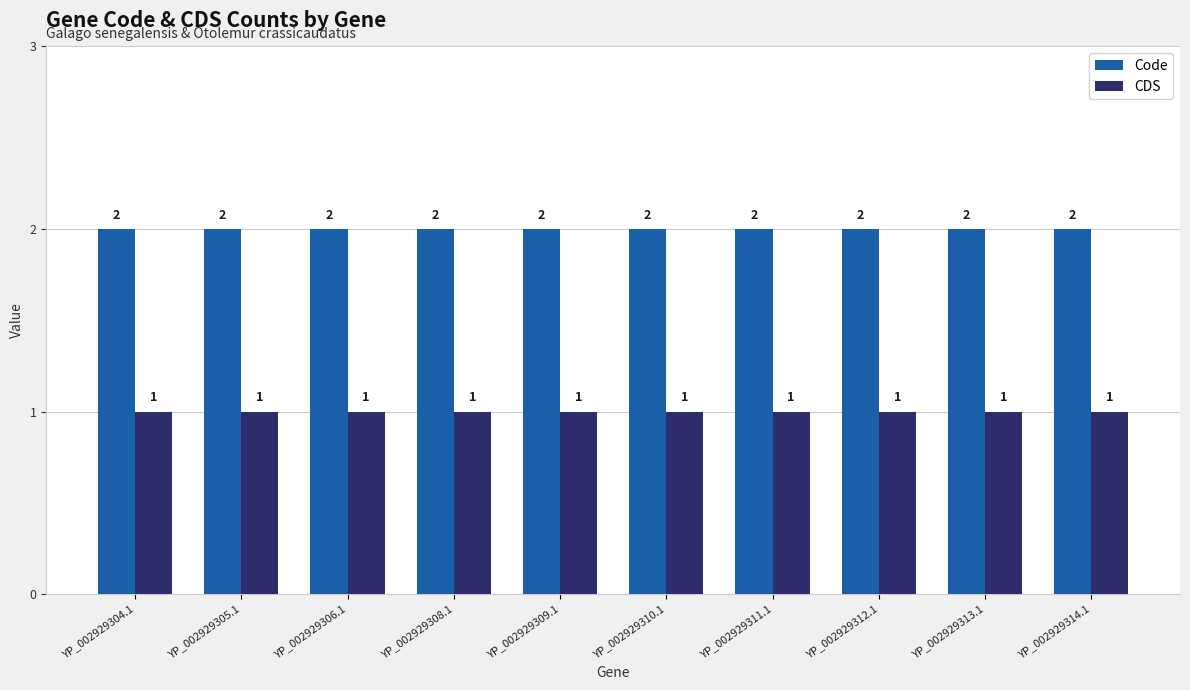

List the series in order of their peak value, lowest first.

CDS, Code